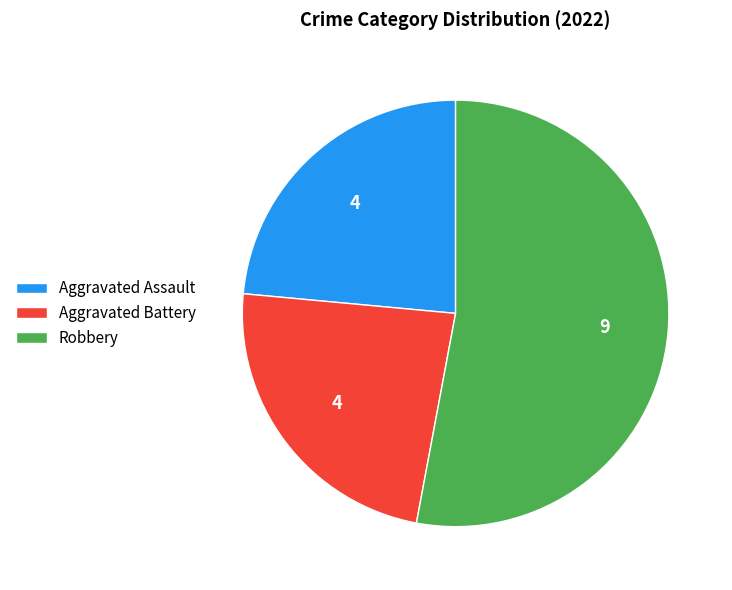

What is the largest slice in the pie chart?

Robbery